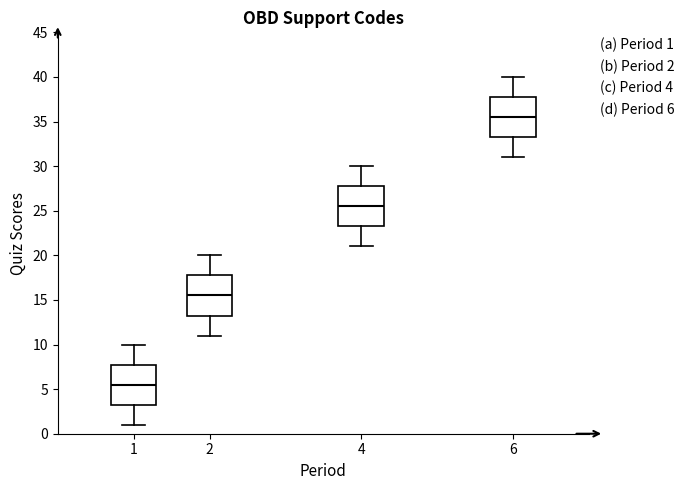

Reading left to right, transcribe this box plot: for each box, give where its median line is, the range the box spans, and where its two whiskers end, as read against the y-axis. The values are not printed on the chart, so give them approximately, as read against the axis.

1: median 5.5, box 3.5 to 8.0, whiskers 1.0 to 10.0
2: median 15.5, box 13.5 to 18.0, whiskers 11.0 to 20.0
4: median 25.5, box 23.5 to 28.0, whiskers 21.0 to 30.0
6: median 35.5, box 33.5 to 38.0, whiskers 31.0 to 40.0